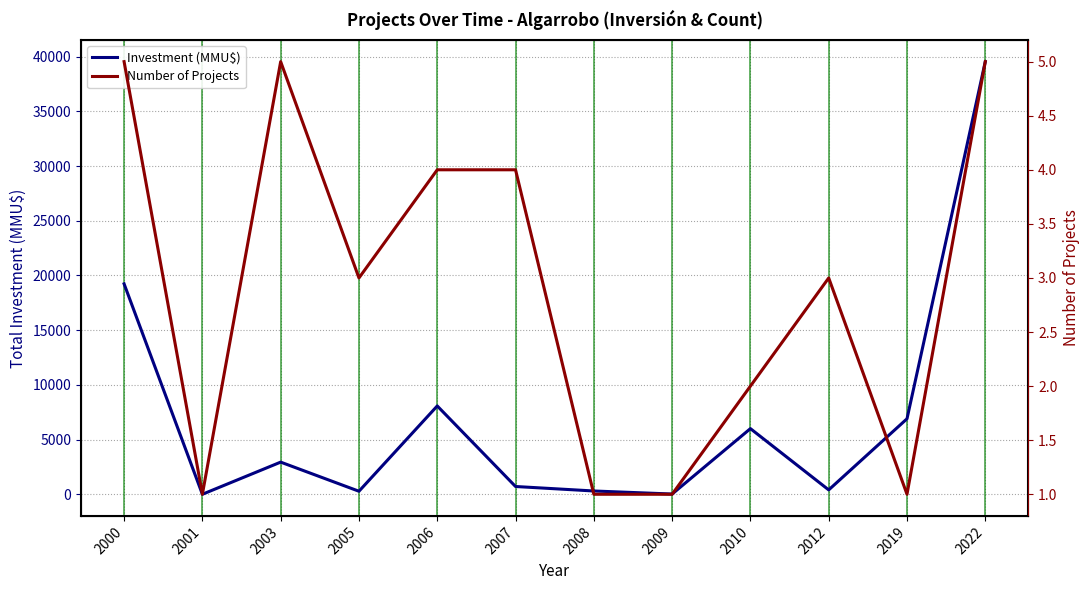

How many values in the Number of Projects series are below 3?

5